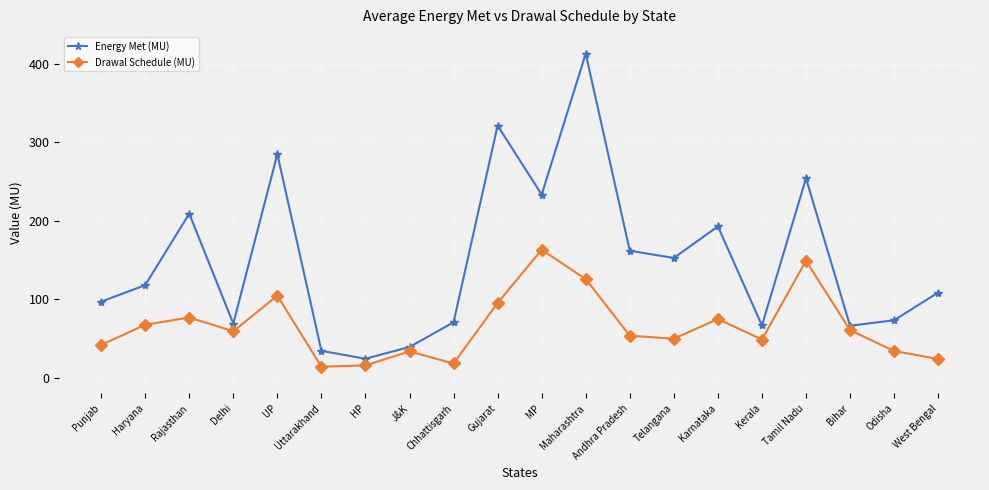

At how many categories does at least one series exceed 48?

17